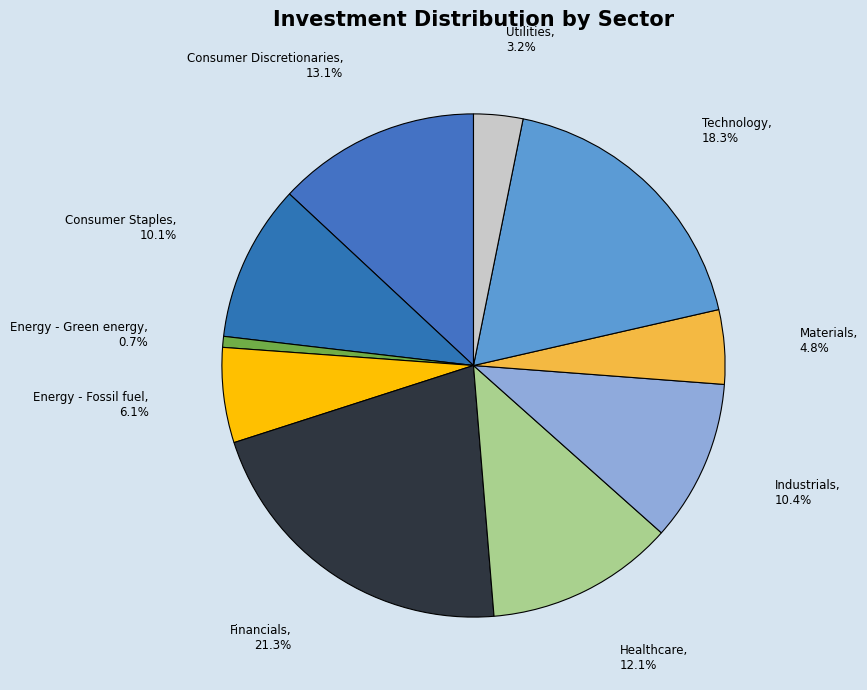

Is it true that Healthcare is 21% of the pie?

False